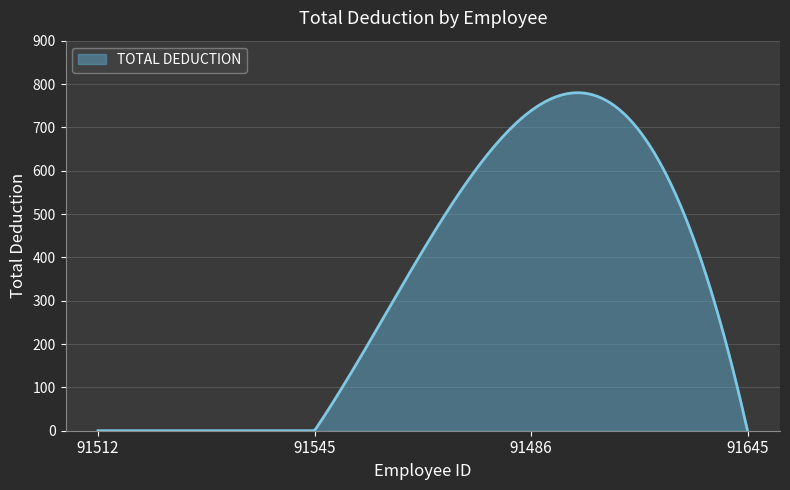

How many lines are shown in the chart?

1